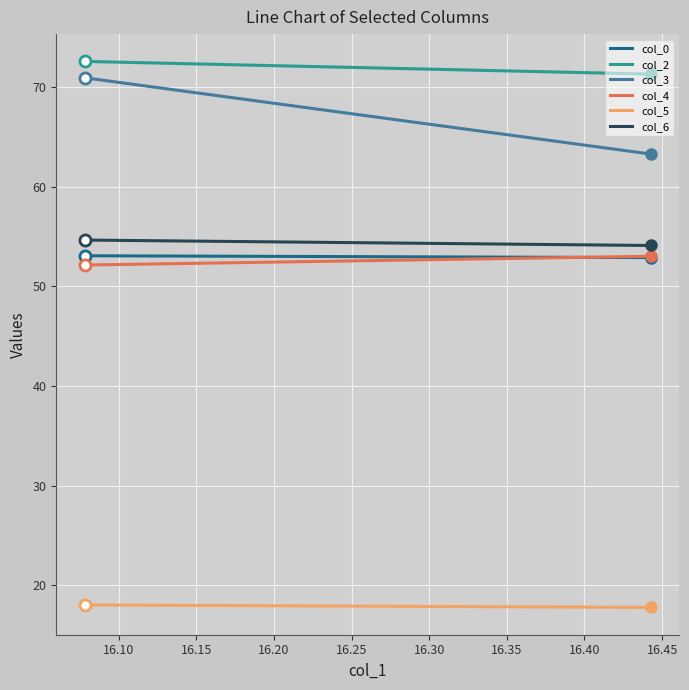

The col_3 series shows 95.2 at 16.44270833. True or false?

False